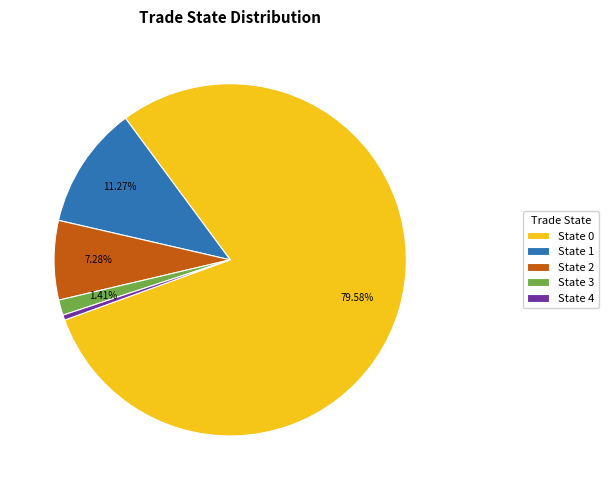

Which slice represents more than half of the pie?

State 0